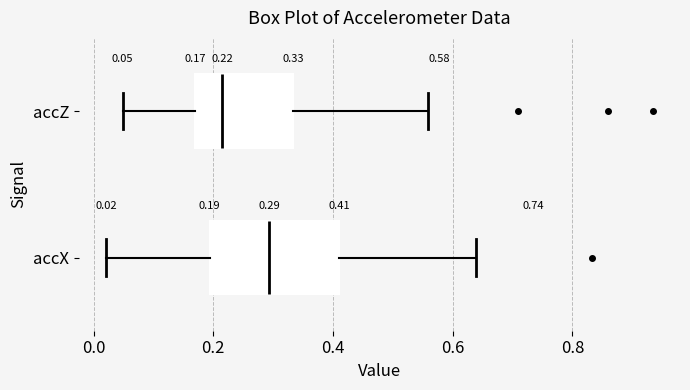

Comparing the boxes themselves (not the whiskers), which one is the widest?

accX